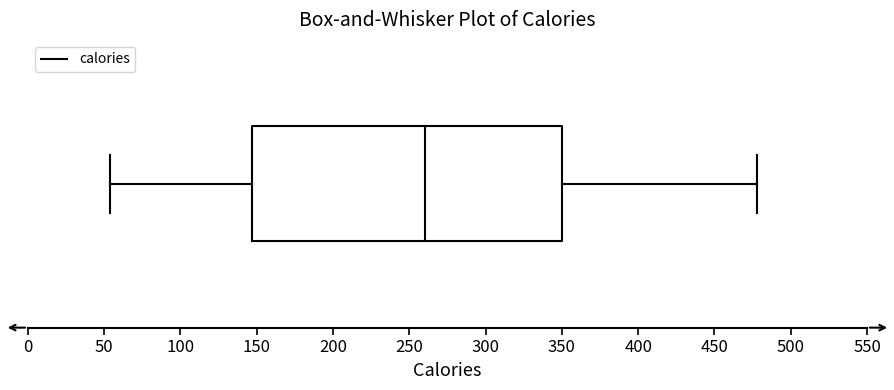

Read this box plot against the x-axis: the position of the median line, the range covered by the box, and the ends of both whiskers. The values are not printed on the chart, so give them approximately, as read against the axis.

median 260, box 145 to 350, whiskers 55 to 480